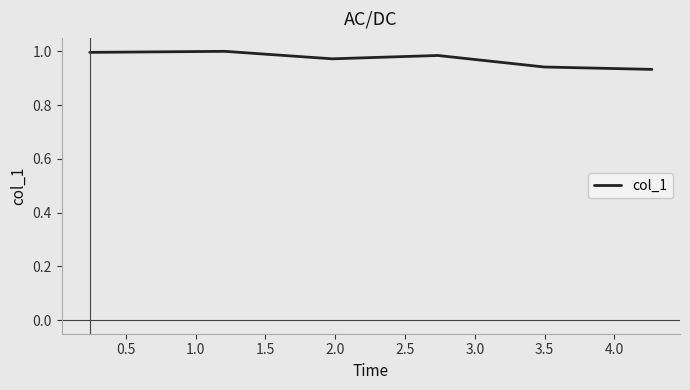

What is the difference between the second highest and second lowest values?

0.1